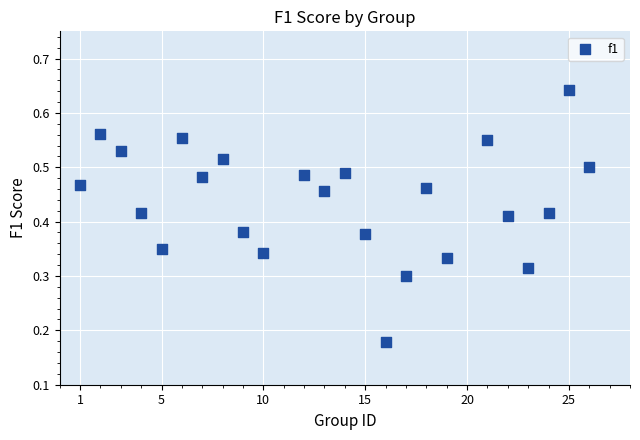

What is the range of X values (max minus min)?

25.0